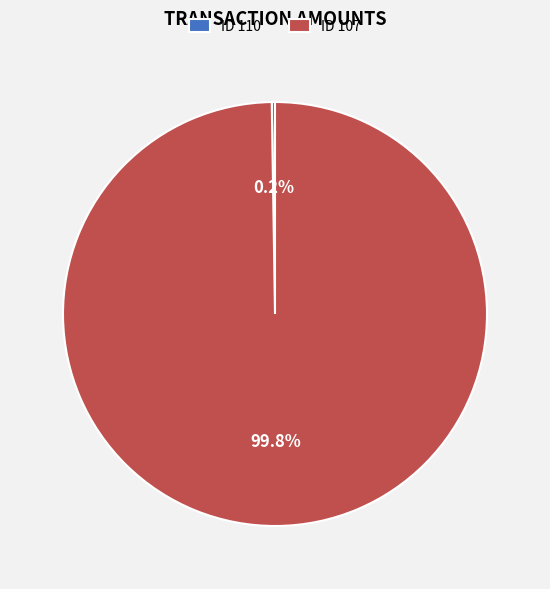

Which slice represents more than half of the pie?

ID 107